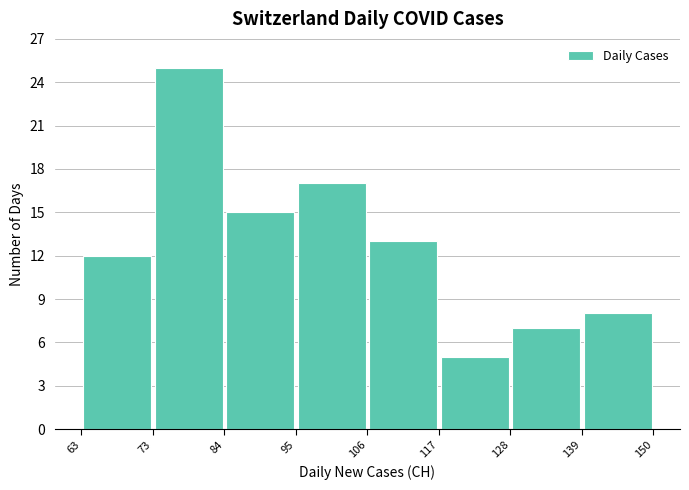

Reading left to right, transcribe this chart: for each bar, give the range it covers on the x-axis and its height. The values are not printed on the chart, so give them approximately, as read against the axis.

63 to 73: 12
73 to 84: 25
84 to 95: 15
95 to 106: 17
106 to 117: 13
117 to 128: 5
128 to 139: 7
139 to 150: 8